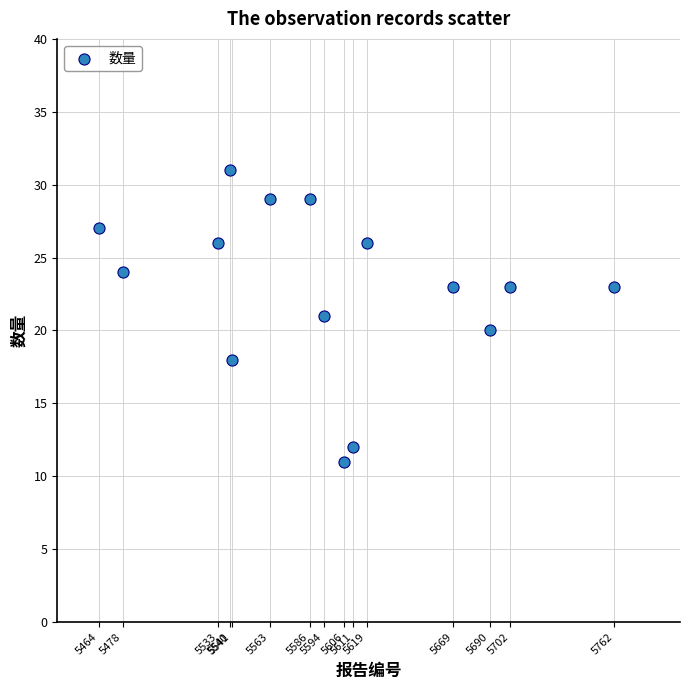

What is the range of Y values (max minus min)?

20